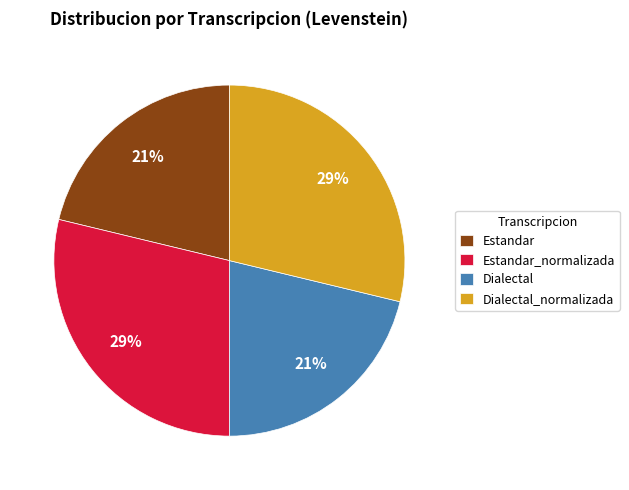

To the nearest percent, what portion does Estandar_normalizada represent?

29%